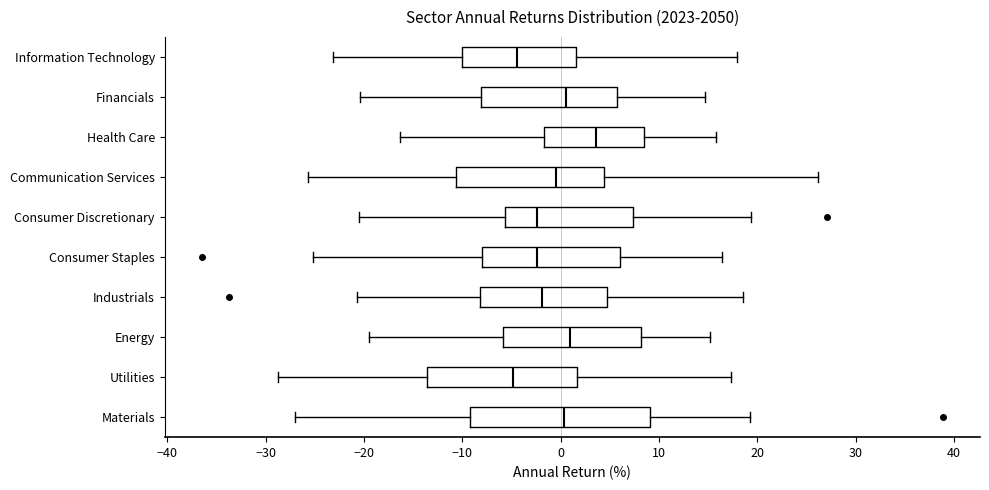

Reading bottom to top, transcribe this box plot: for each box, give where its median line is, the range the box spans, and where its two whiskers end, as read against the x-axis. The values are not printed on the chart, so give them approximately, as read against the axis.

Materials: median 0, box -9 to 9, whiskers -27 to 19
Utilities: median -5, box -14 to 2, whiskers -29 to 17
Energy: median 1, box -6 to 8, whiskers -19 to 15
Industrials: median -2, box -8 to 5, whiskers -21 to 19
Consumer Staples: median -2, box -8 to 6, whiskers -25 to 16
Consumer Discretionary: median -2, box -6 to 7, whiskers -20 to 19
Communication Services: median 0, box -11 to 4, whiskers -26 to 26
Health Care: median 4, box -2 to 9, whiskers -16 to 16
Financials: median 1, box -8 to 6, whiskers -20 to 15
Information Technology: median -4, box -10 to 2, whiskers -23 to 18